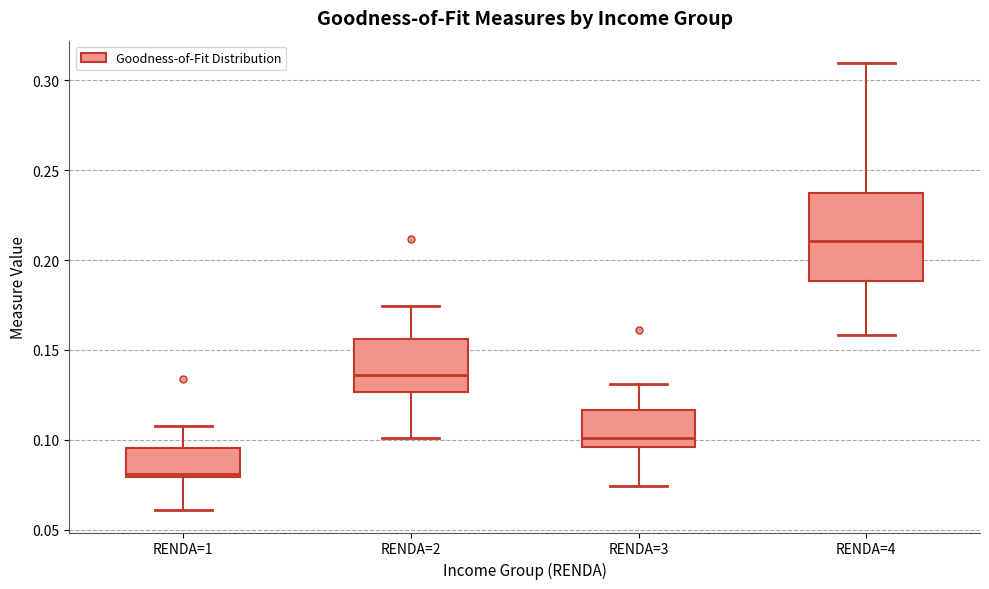

Which box is the tallest, from its lower edge to its upper edge?

RENDA=4